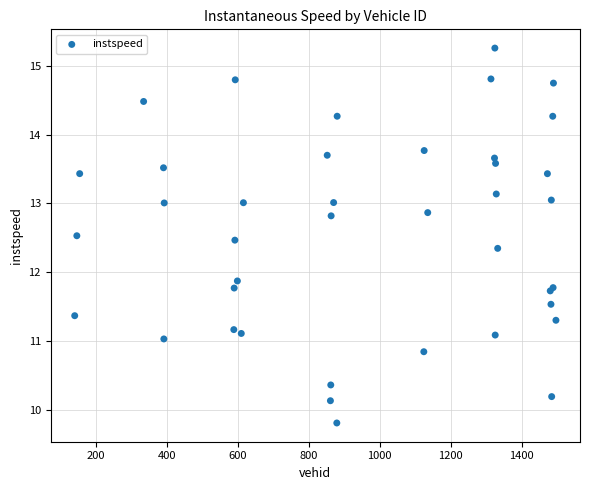

What Y value in the scatter plot is closest to 12?

11.9